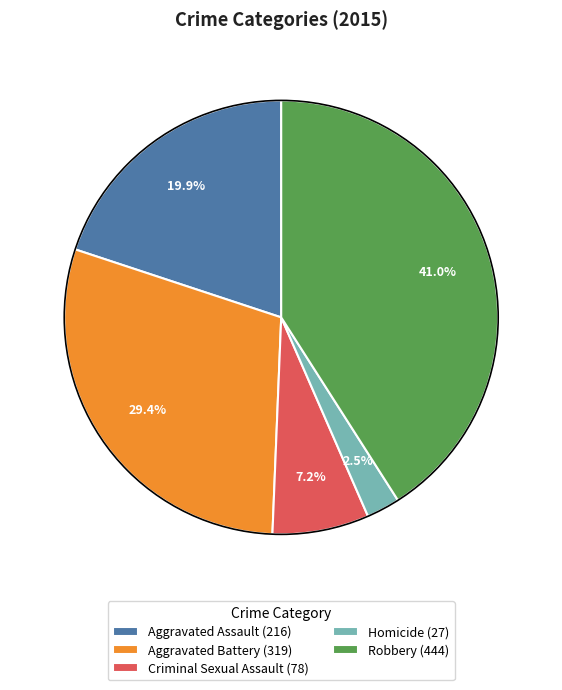

What is the ratio of the value at Robbery (444) to the value at Criminal Sexual Assault (78)?

5.7